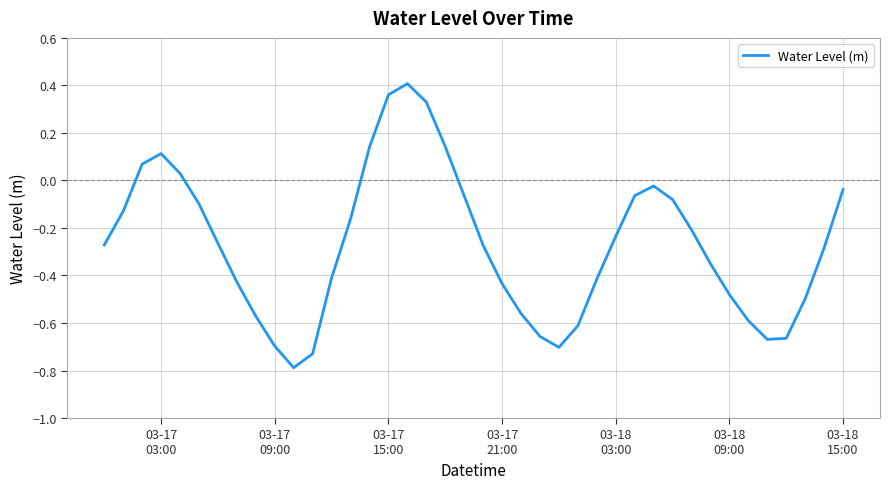

What is the smallest value displayed?

-0.8